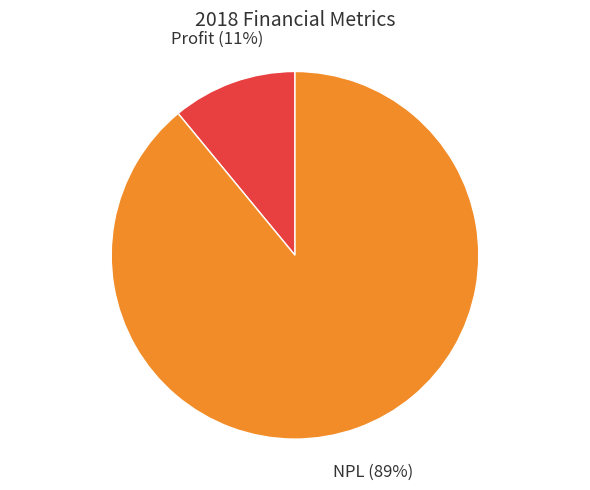

Do NPL and Profit together represent more than half of the pie?

Yes